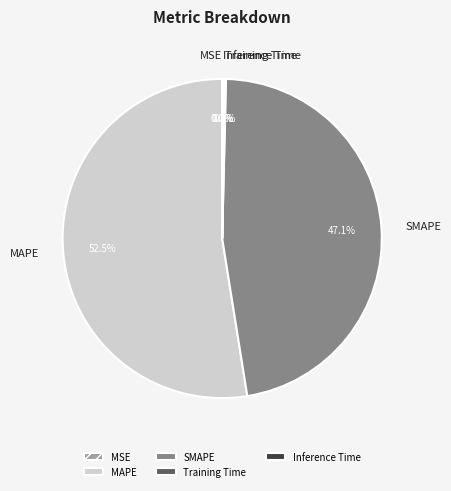

What portion of the pie excludes SMAPE?

52.9%